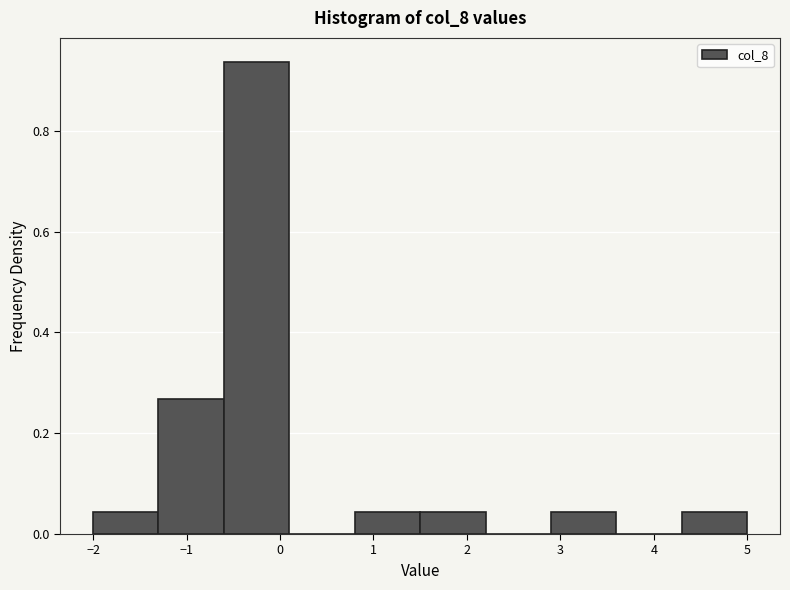

Reading left to right, transcribe this chart: for each bar, give the range it covers on the x-axis and its height. The values are not printed on the chart, so give them approximately, as read against the axis.

-2.0 to -1.3: 0.04
-1.3 to -0.6: 0.26
-0.6 to 0.1: 0.94
0.1 to 0.8: 0
0.8 to 1.5: 0.04
1.5 to 2.2: 0.04
2.2 to 2.9: 0
2.9 to 3.6: 0.04
3.6 to 4.3: 0
4.3 to 5.0: 0.04